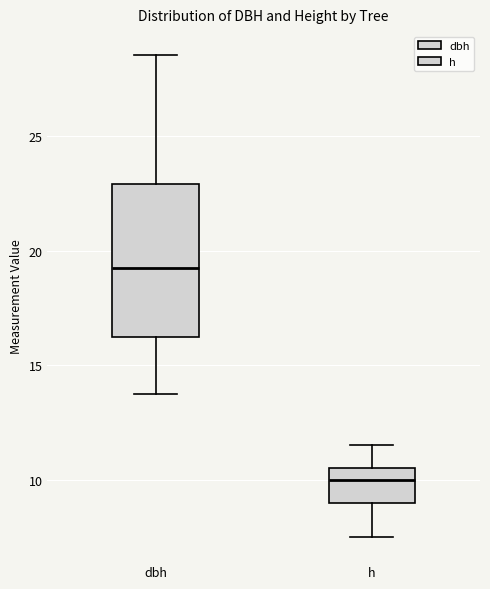

Which box is the tallest, from its lower edge to its upper edge?

dbh